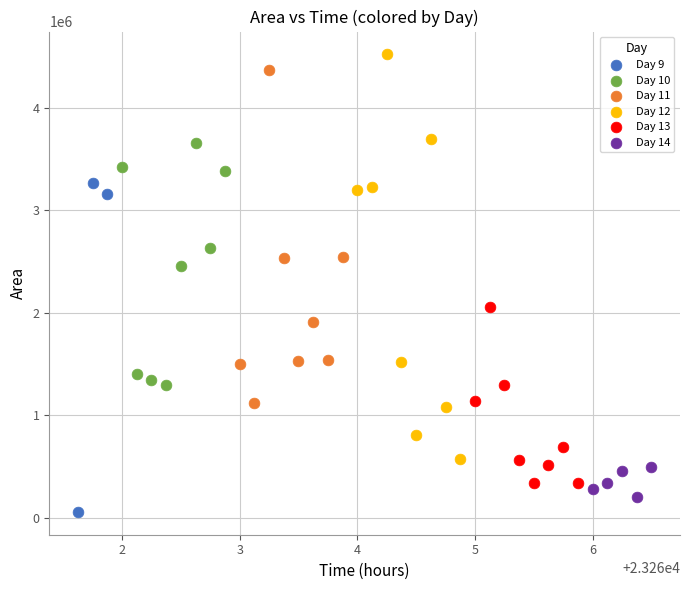

Which series has the largest Y range (max minus min)?

Day 12